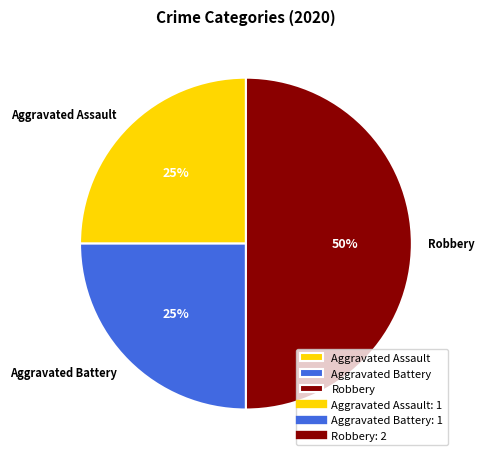

To the nearest percent, what is the difference between the largest and smallest slice percentages?

25%